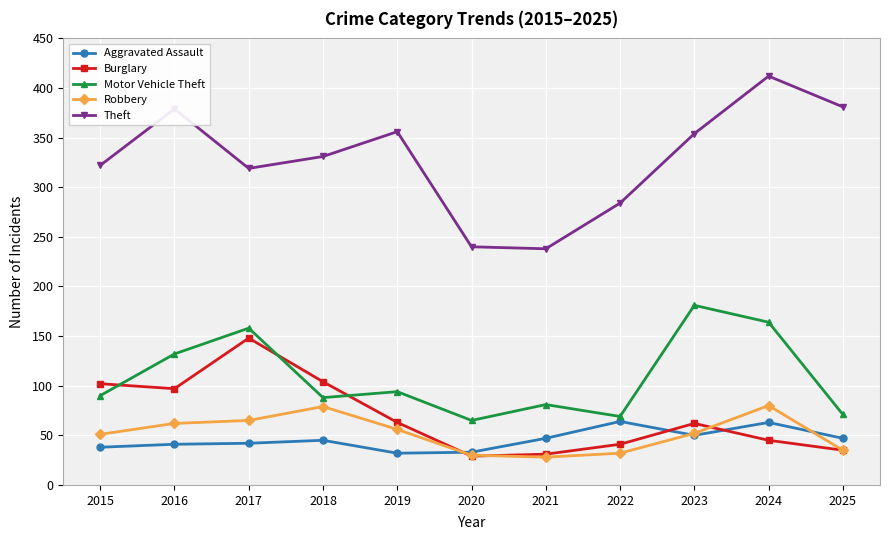

How many times do Aggravated Assault and Burglary cross each other?

3